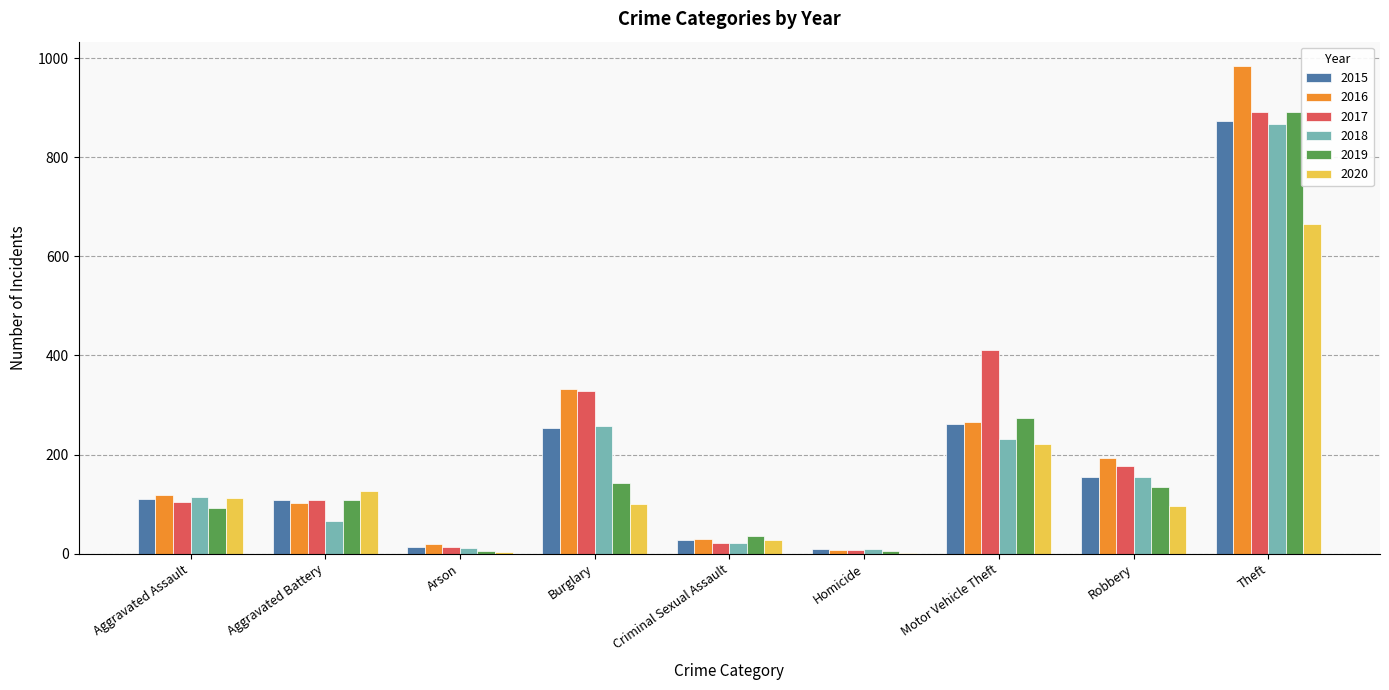

Is the value of 2019 at Robbery greater than the value of 2018 at Homicide?

Yes